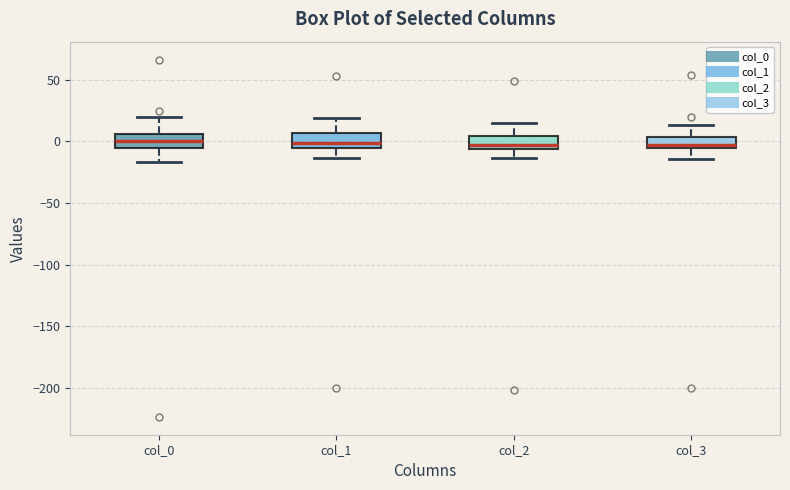

Reading left to right, transcribe this box plot: for each box, give where its median line is, the range the box spans, and where its two whiskers end, as read against the y-axis. The values are not printed on the chart, so give them approximately, as read against the axis.

col_0: median 0, box -5 to 5, whiskers -15 to 20
col_1: median 0, box -5 to 5, whiskers -15 to 20
col_2: median -5 (just above the box's lower edge), box -5 to 5, whiskers -15 to 15
col_3: median -5 (just above the box's lower edge), box -5 to 5, whiskers -15 to 15